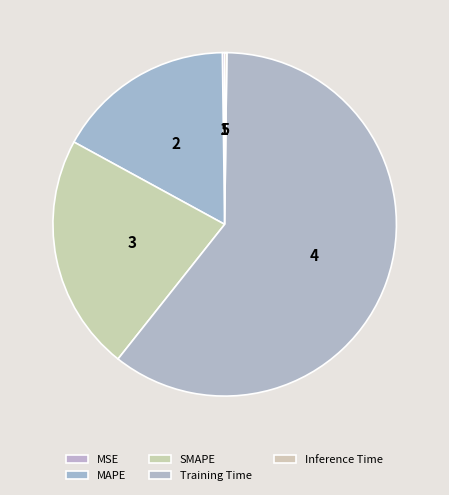

How many segments does this pie chart have?

5